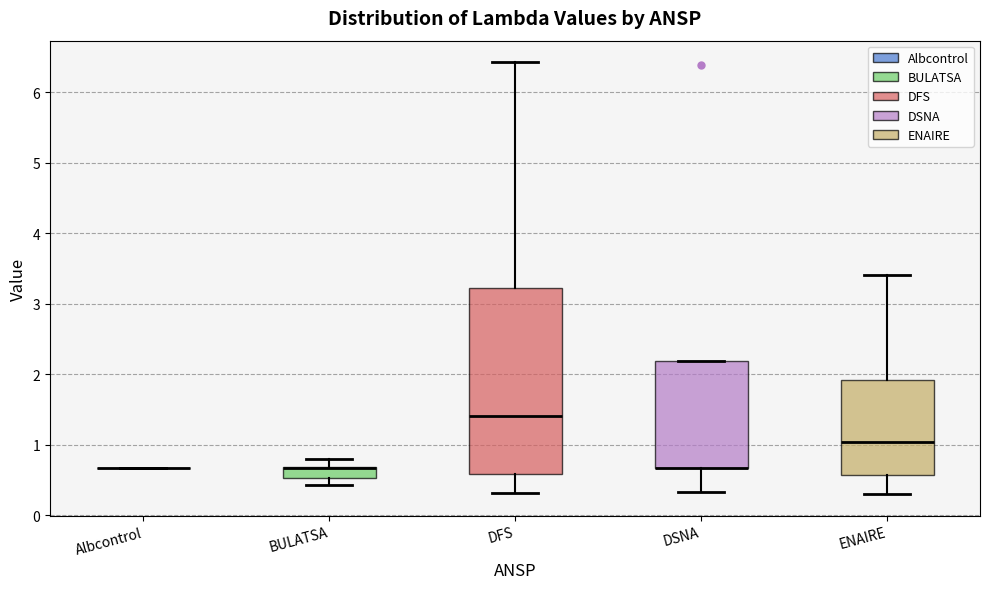

Reading left to right, transcribe this box plot: for each box, give where its median line is, the range the box spans, and where its two whiskers end, as read against the y-axis. The values are not printed on the chart, so give them approximately, as read against the axis.

Albcontrol: box collapsed to a line at 0.7, whiskers 0.7 to 0.7
BULATSA: median 0.7 (drawn on the box's upper edge), box 0.5 to 0.7, whiskers 0.4 to 0.8
DFS: median 1.4, box 0.6 to 3.2, whiskers 0.3 to 6.4
DSNA: median 0.7 (drawn on the box's lower edge), box 0.7 to 2.2, whiskers 0.3 to 2.2
ENAIRE: median 1.0, box 0.6 to 1.9, whiskers 0.3 to 3.4